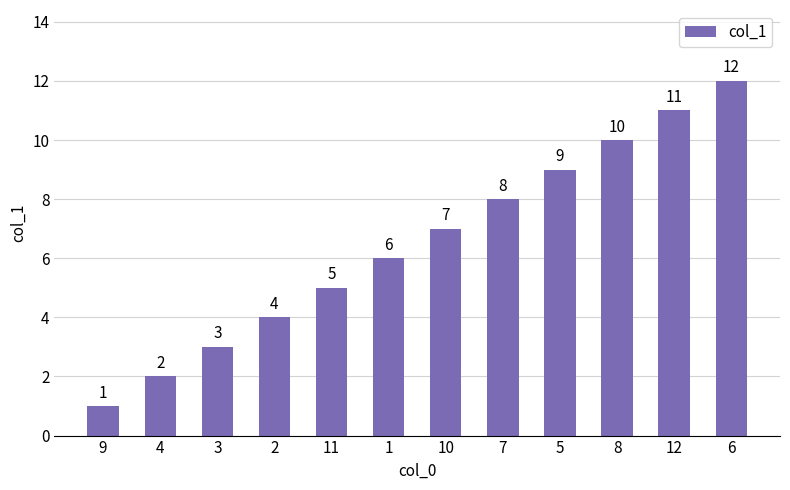

Reading left to right, transcribe all the data shown in this chart.

1	2	3	4	5	6	7	8	9	10	11	12